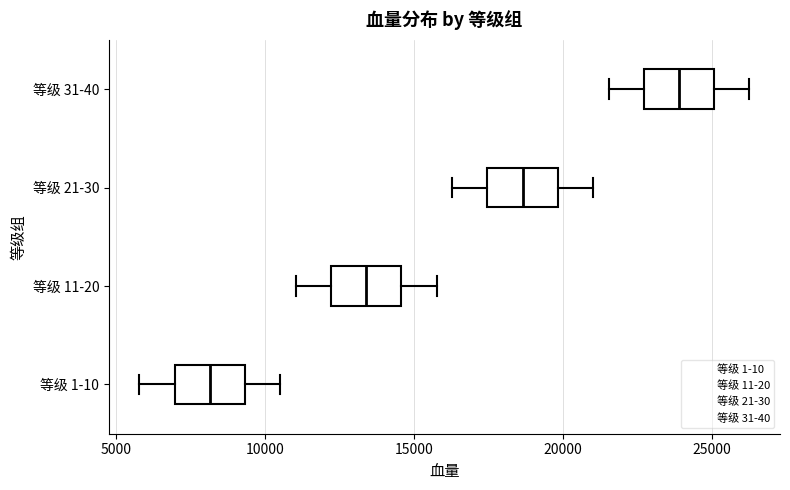

Which box has the furthest to the right median line?

等级 31-40